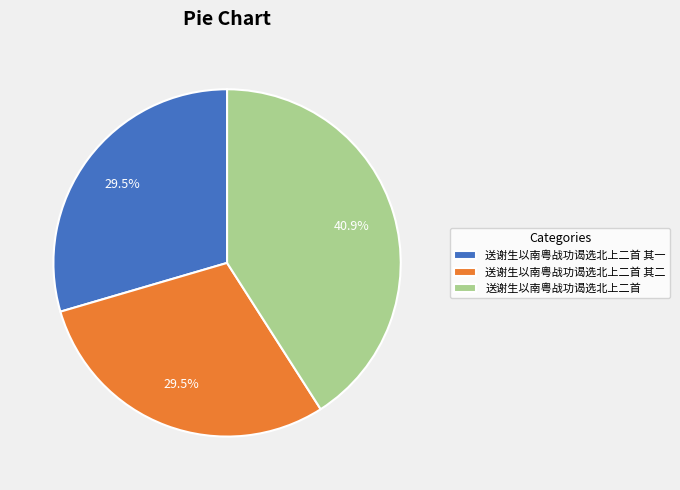

What is the largest slice in the pie chart?

送谢生以南粤战功谒选北上二首